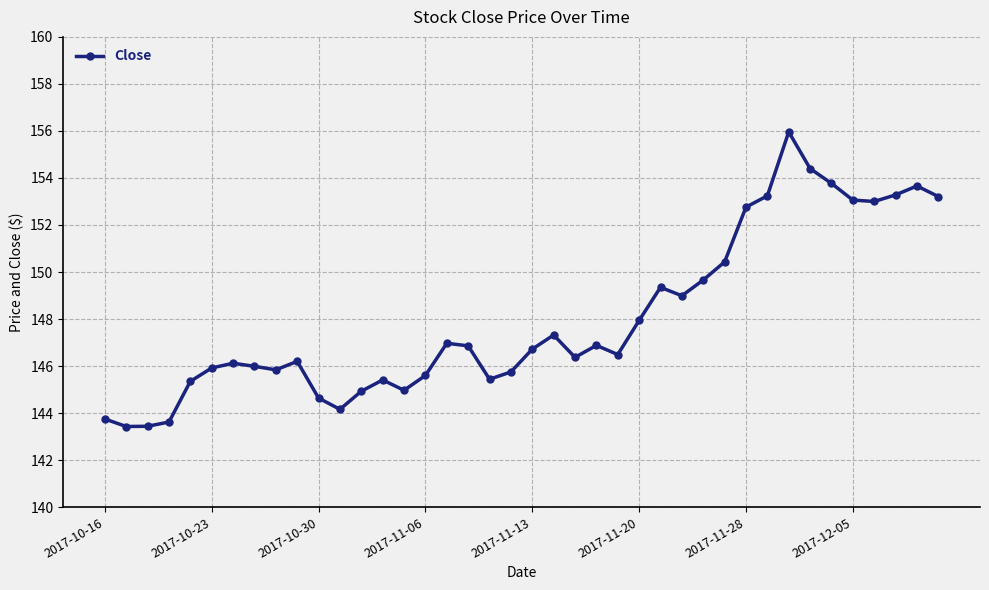

Does the chart display data point markers on the line(s)?

Yes